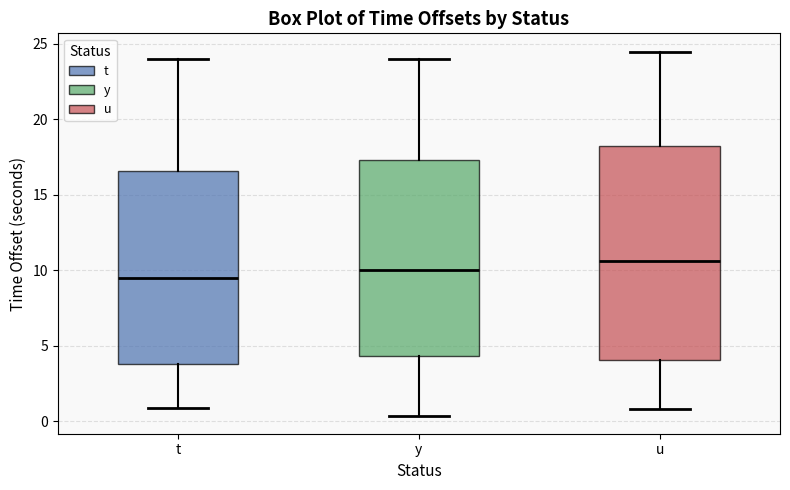

Which box has the lowest median line?

t